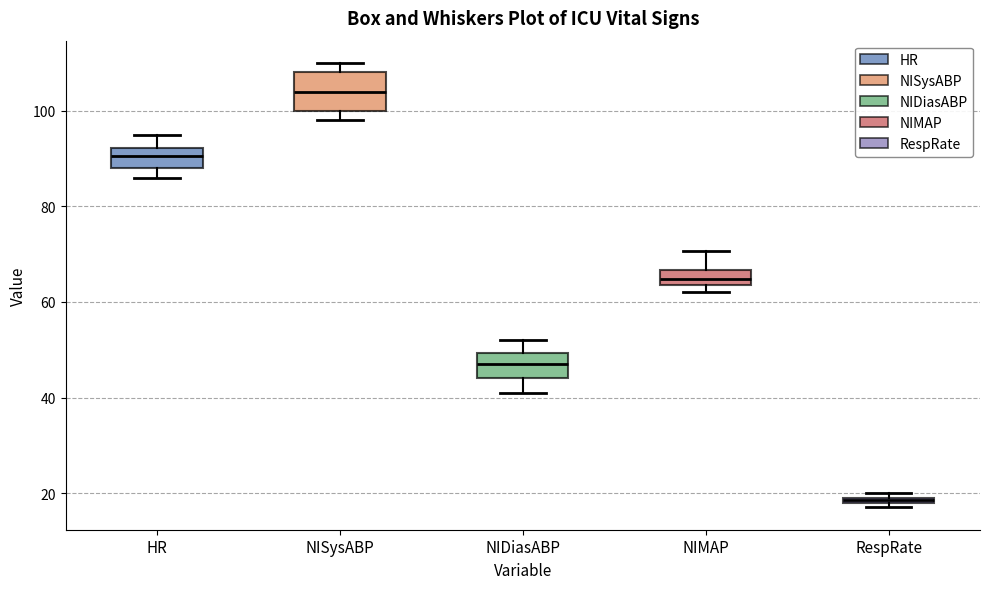

Which box is the tallest, from its lower edge to its upper edge?

NISysABP